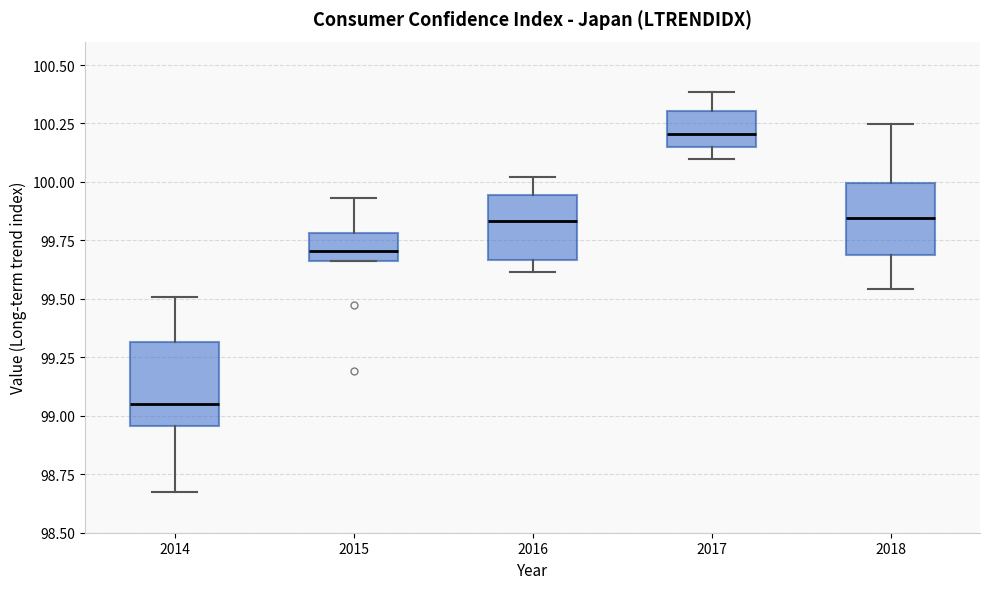

Reading left to right, transcribe this box plot: for each box, give where its median line is, the range the box spans, and where its two whiskers end, as read against the y-axis. The values are not printed on the chart, so give them approximately, as read against the axis.

2014: median 99.05, box 98.95 to 99.30, whiskers 98.65 to 99.50
2015: median 99.70, box 99.65 to 99.80, whiskers 99.65 to 99.95
2016: median 99.85, box 99.65 to 99.95, whiskers 99.60 to 100.00
2017: median 100.20, box 100.15 to 100.30, whiskers 100.10 to 100.40
2018: median 99.85, box 99.70 to 100.00, whiskers 99.55 to 100.25